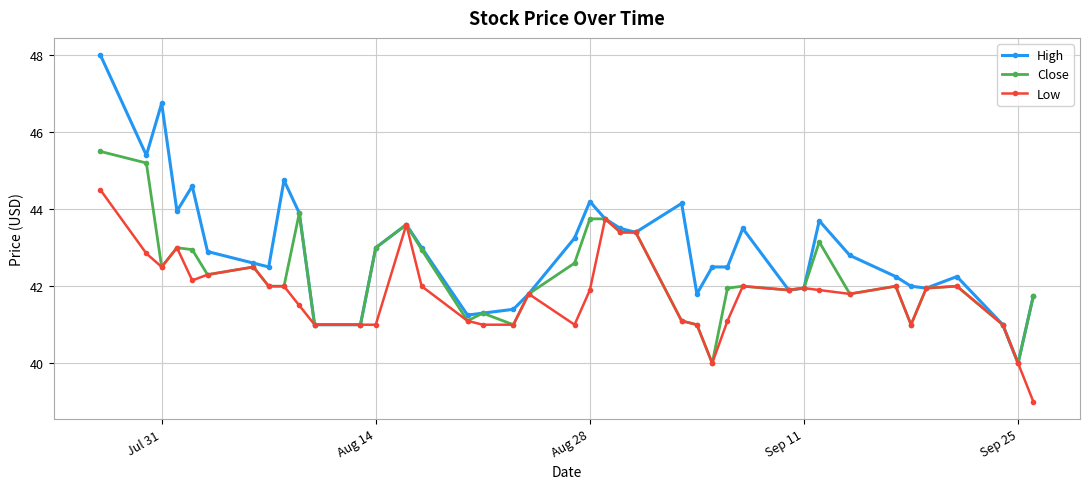

List the series in order of their peak value, lowest first.

Low, Close, High